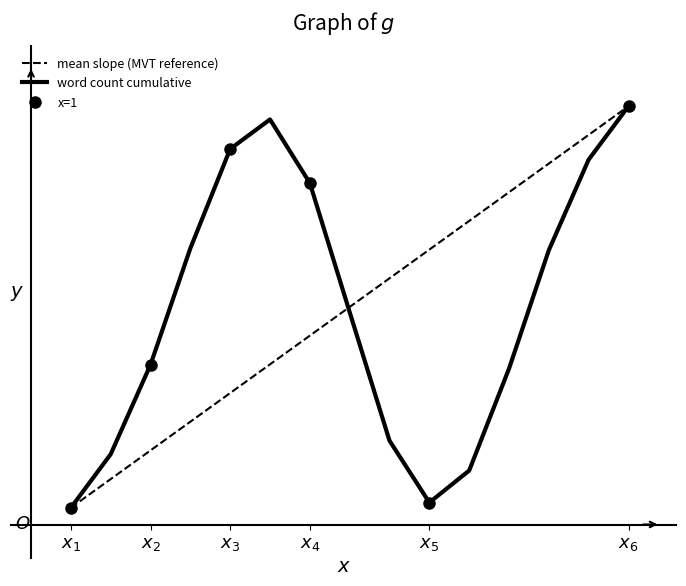

List the series in order of their peak value, lowest first.

mean slope (MVT reference), word count cumulative